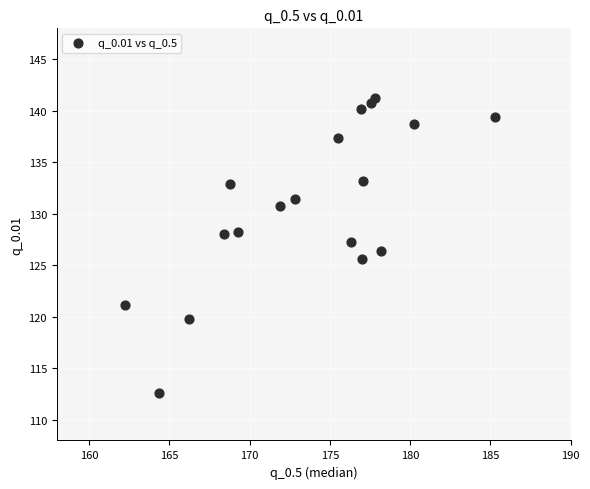

What is the range of Y values (max minus min)?

28.6